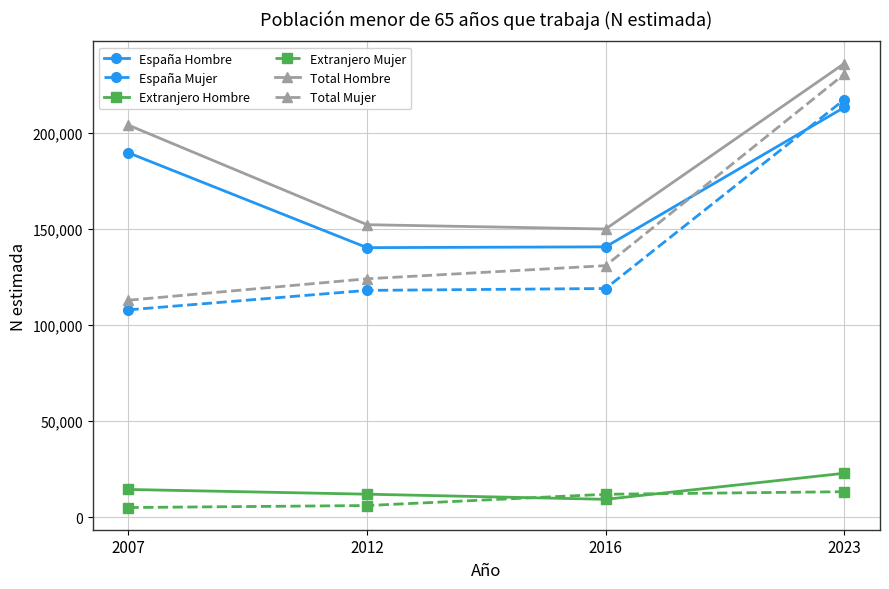

At how many categories does at least one series exceed 64652?

4